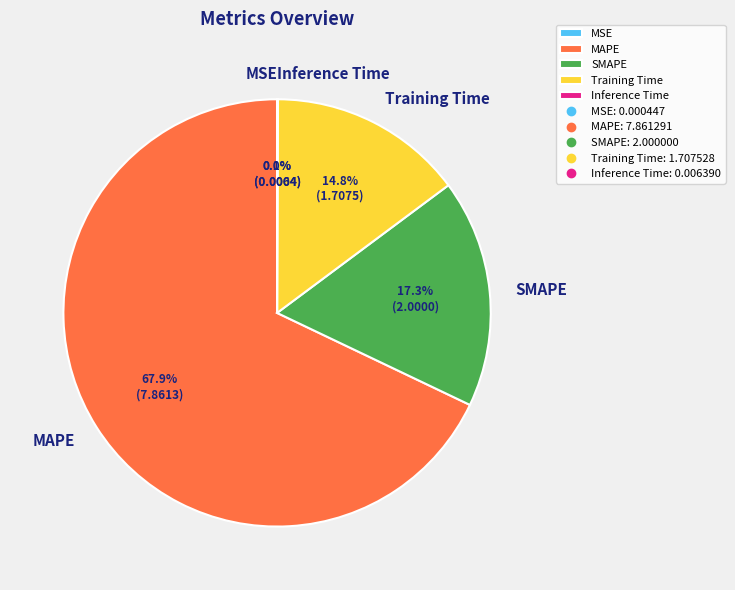

What is the ratio of the value at SMAPE to the value at Training Time?

1.2